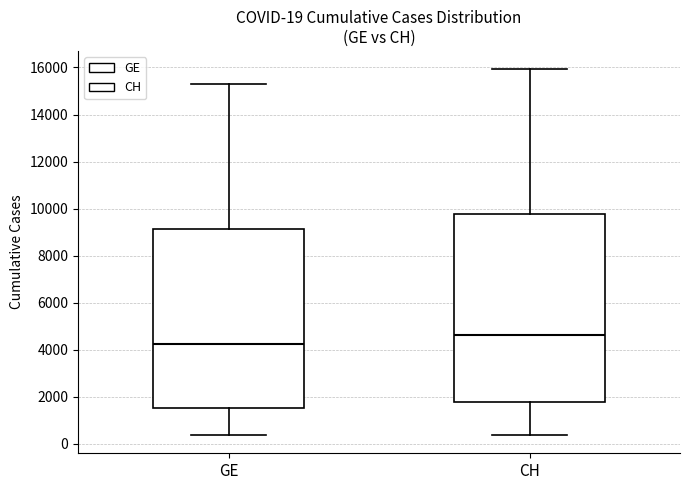

Which box's median line is the lowest?

GE